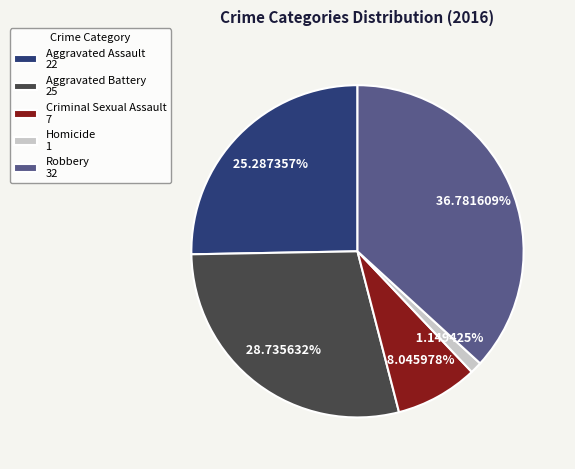

What percentage is the Robbery slice, to the nearest percent?

37%